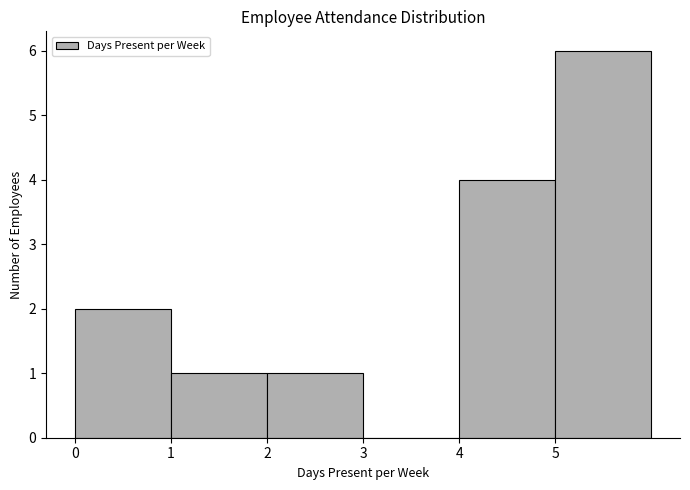

Which range on the x-axis has the tallest bar?

5 to 6